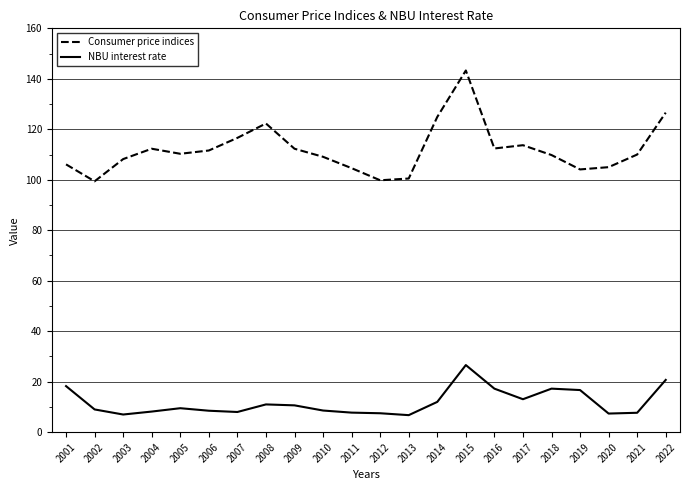

True or false: Consumer price indices and NBU interest rate intersect in this chart.

False